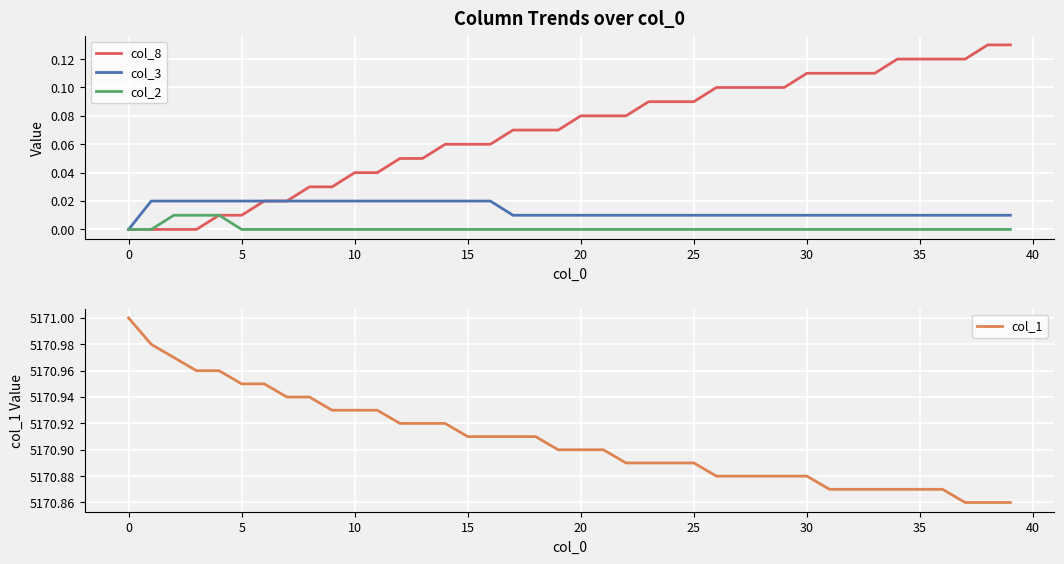

Which series has the widest spread of values?

col_1